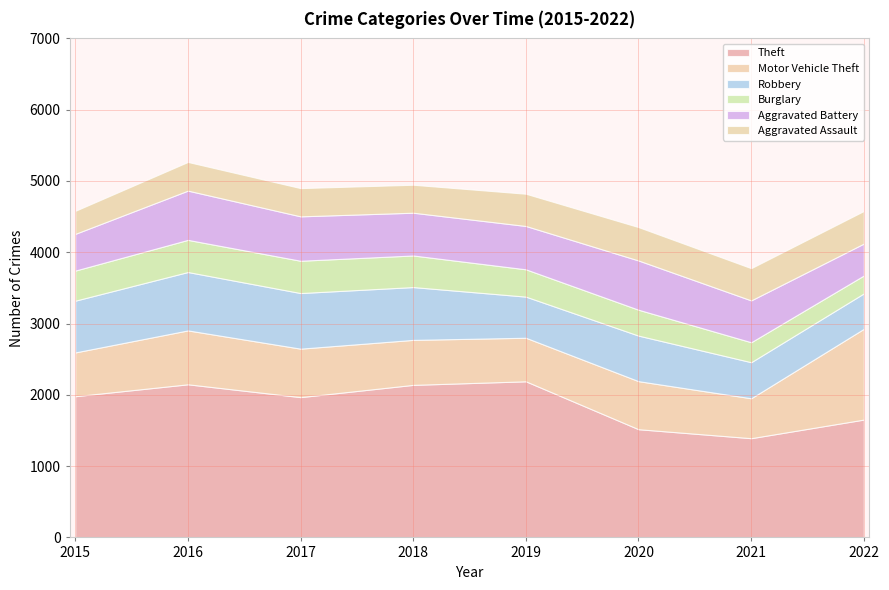

Reading left to right, list all the values displayed in this chart.

Theft: 1981	2148	1968	2140	2190	1518	1392	1653
Motor Vehicle Theft: 614	756	680	631	611	674	560	1273
Robbery: 726	819	780	741	577	639	506	497
Burglary: 422	451	453	443	383	363	280	251
Aggravated Battery: 515	691	623	600	608	691	587	448
Aggravated Assault: 323	402	396	392	452	468	452	457